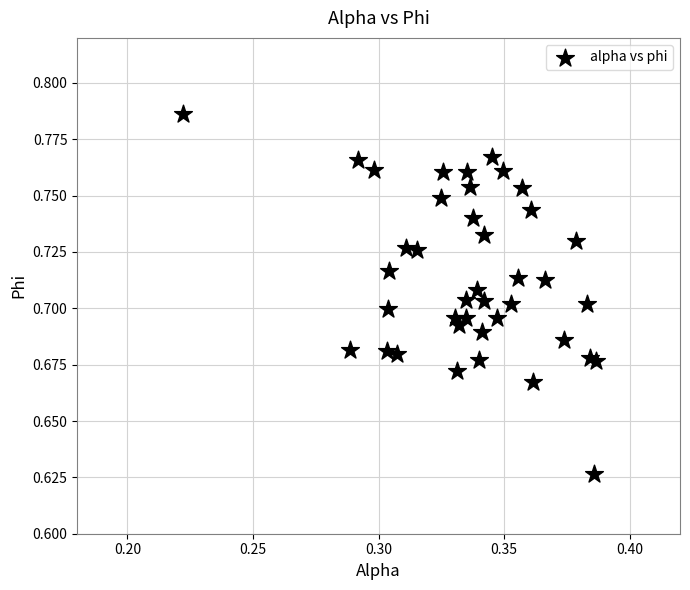

How many data points are displayed?

40